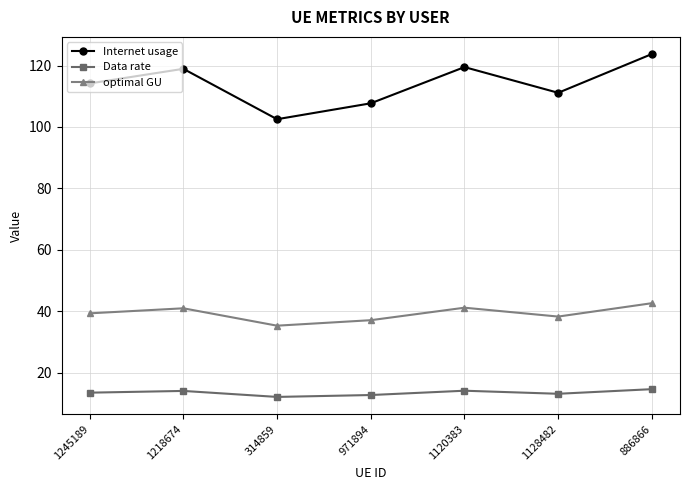

Which series has the largest total across all categories?

Internet usage